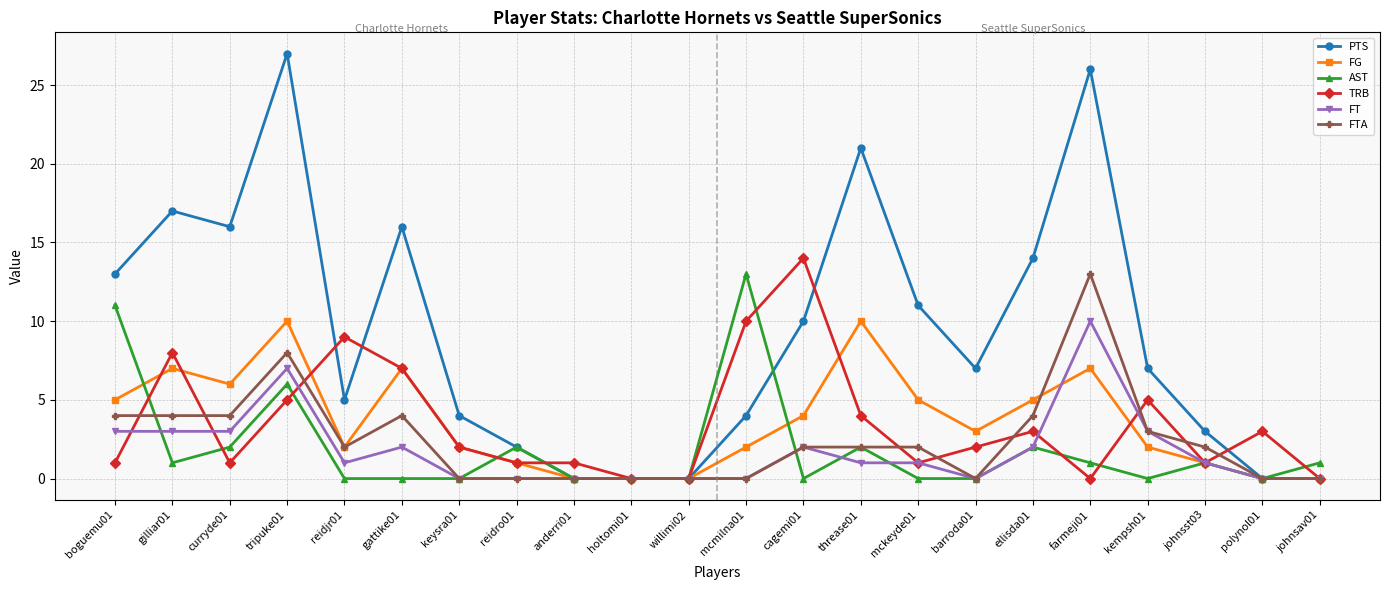

True or false: FTA has more than 0 interior local peaks.

True